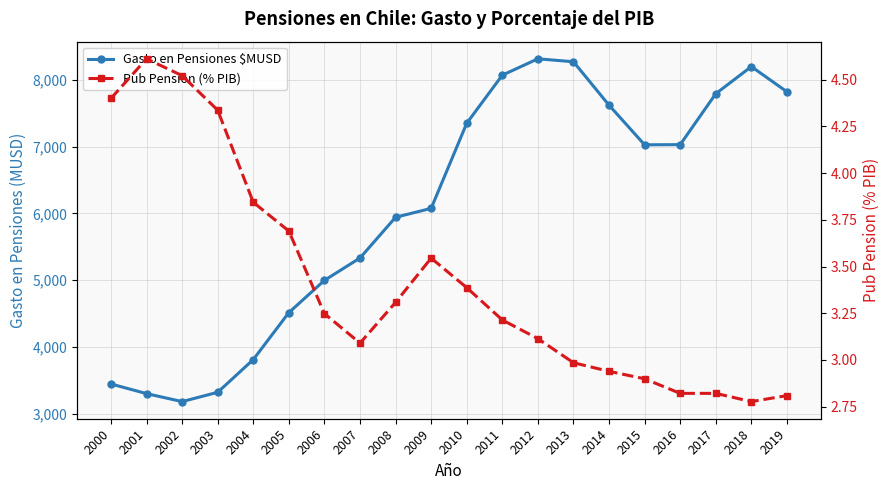

How many lines are shown in the chart?

2